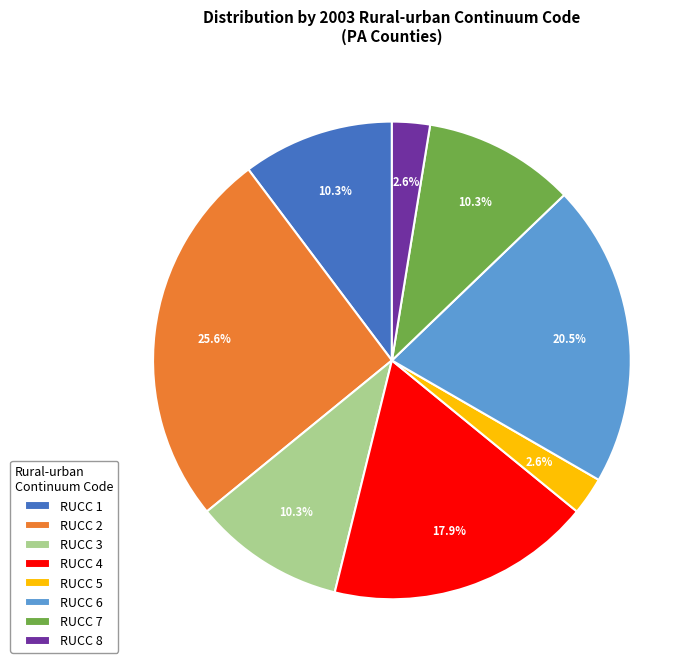

What is the largest slice in the pie chart?

RUCC 2